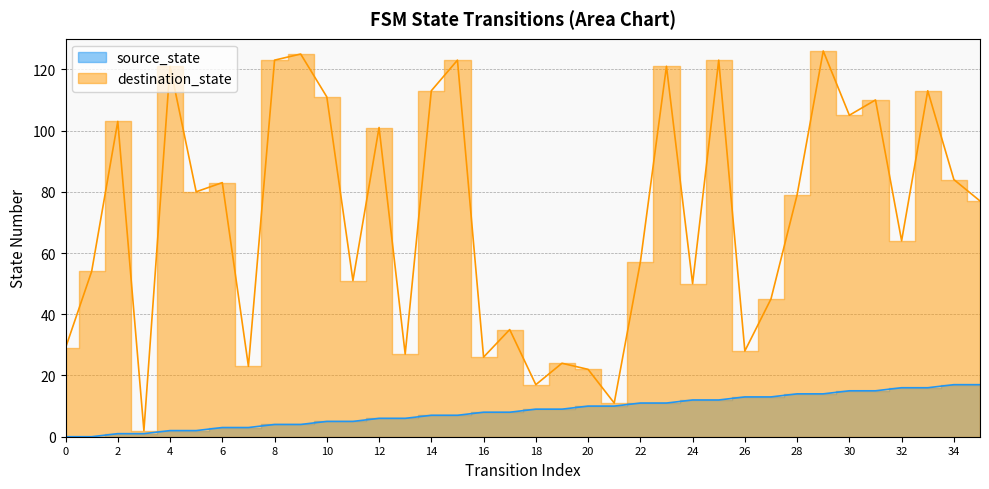

What is the approximate value of destination_state at 27, to the nearest 50?

50